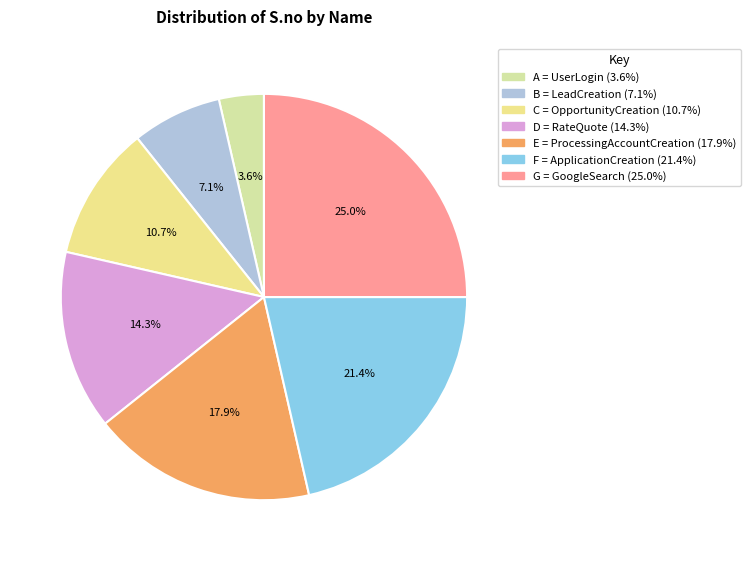

How many slices are in this pie chart?

7